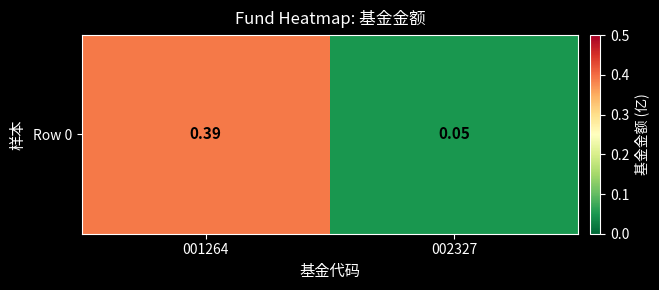

Rank the categories by value from highest to lowest.

001264, 002327